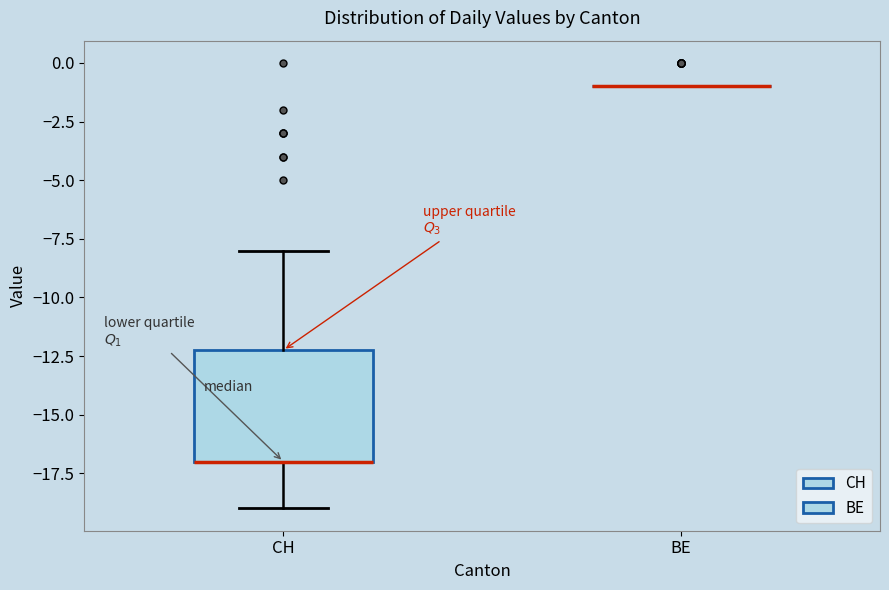

Reading left to right, read every box against the y-axis: the position of its median line, the range the box covers, and the ends of its whiskers. The values are not printed on the chart, so give them approximately, as read against the axis.

CH: median -17 (drawn on the box's lower edge), box -17 to -12, whiskers -19 to -8
BE: box collapsed to a line at -1, whiskers -1 to -1